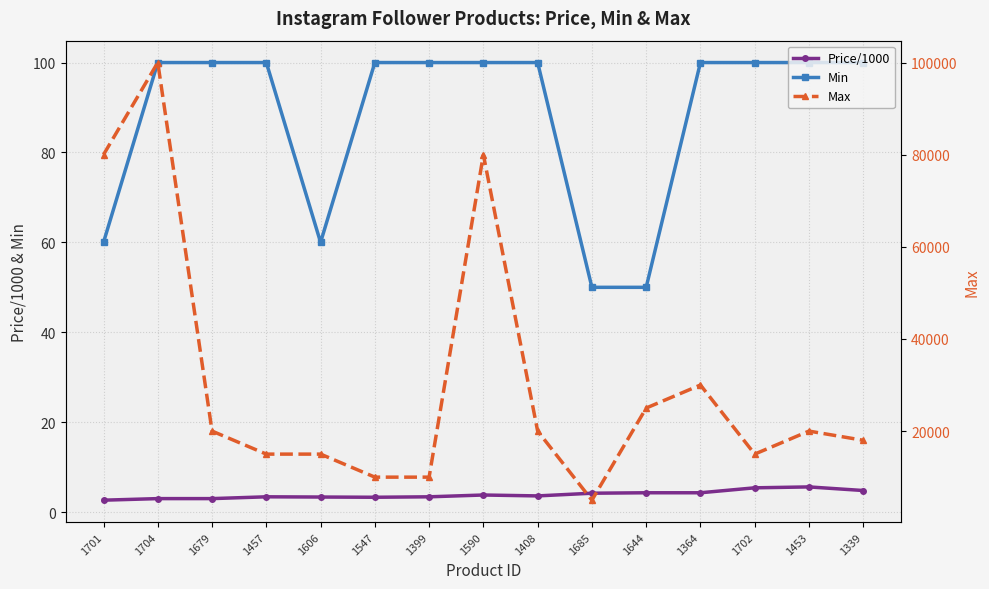

The value of Max at 1339 is 23523.2. True or false?

False